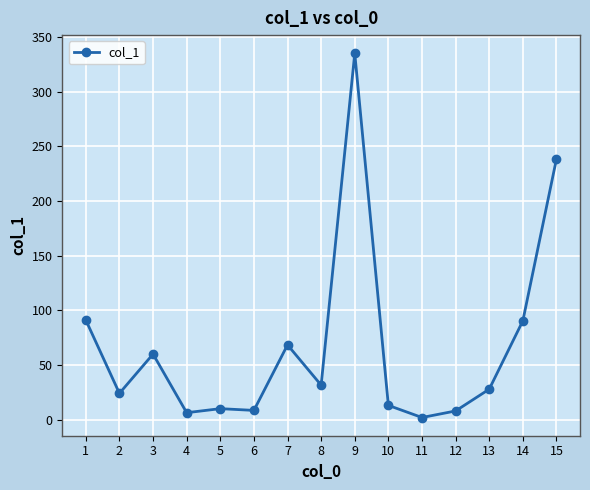

What is the difference between the values at 6 and 13?

19.4